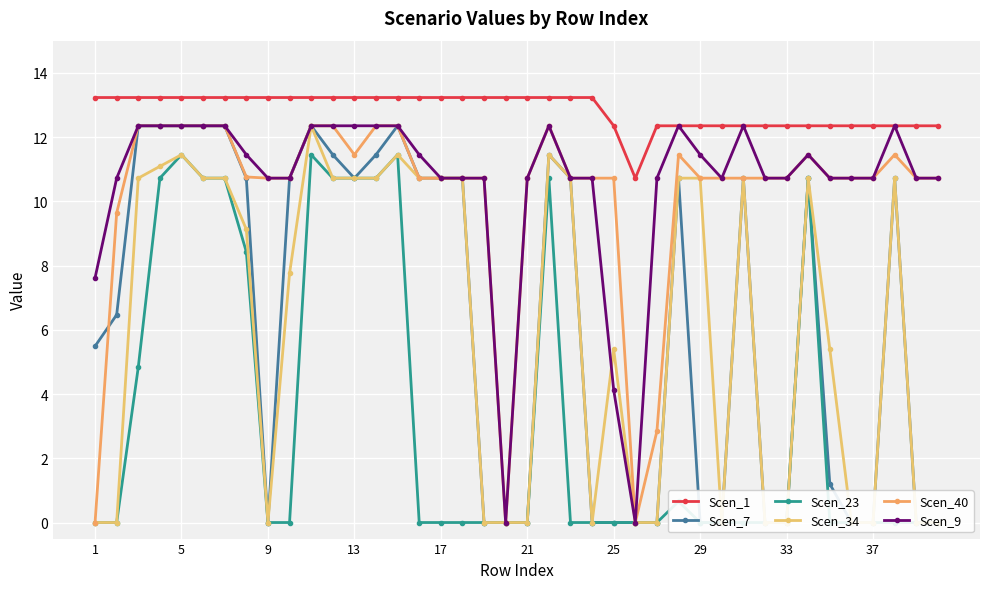

The Scen_9 series shows 10.7 at 33. True or false?

True